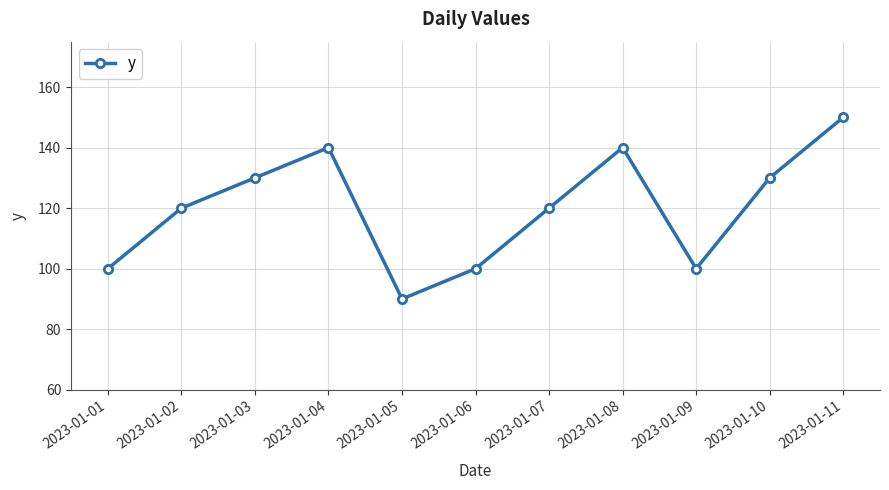

What is the ratio of the value at 2023-01-09 to the value at 2023-01-04?

0.7